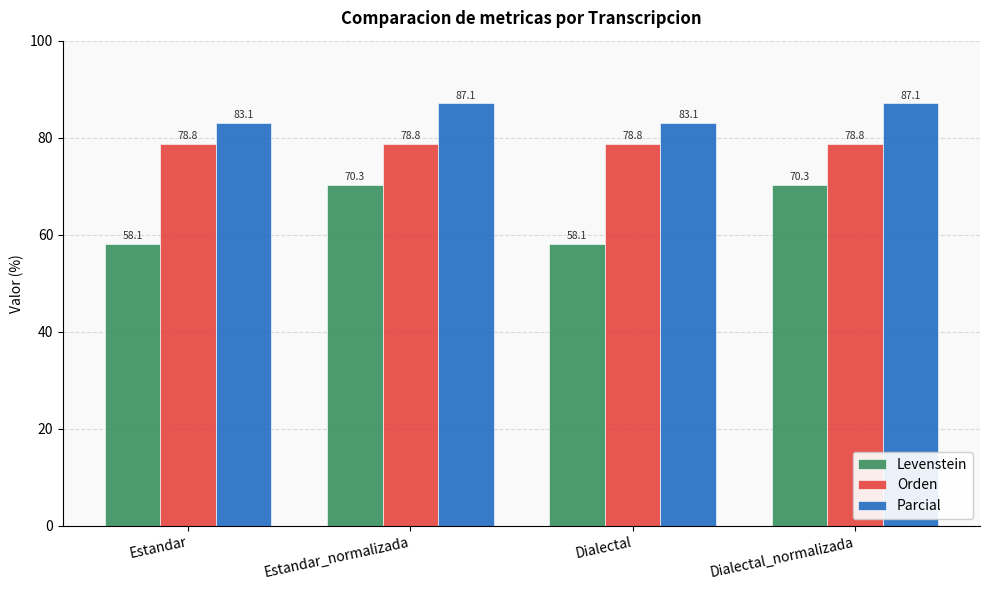

At Dialectal_normalizada, list the series in order from largest to smallest.

Parcial, Orden, Levenstein